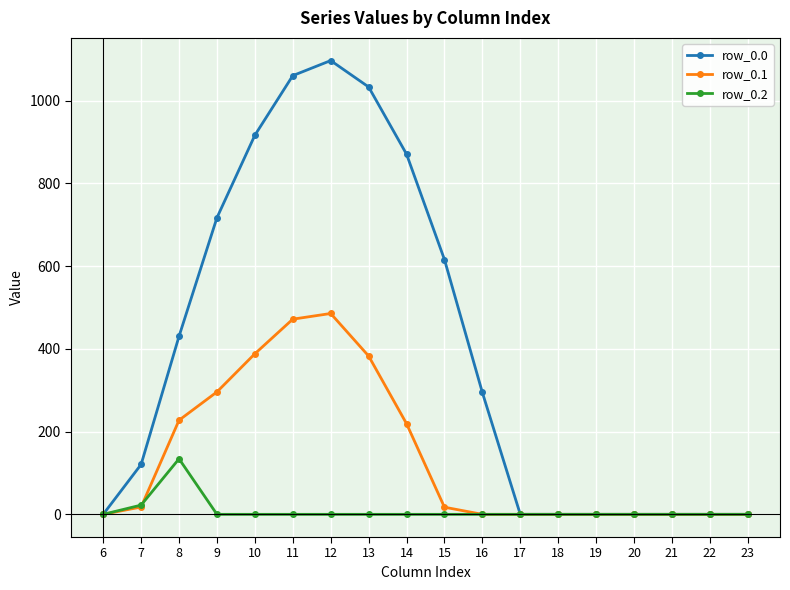

At which category does row_0.2 reach its first local peak?

8